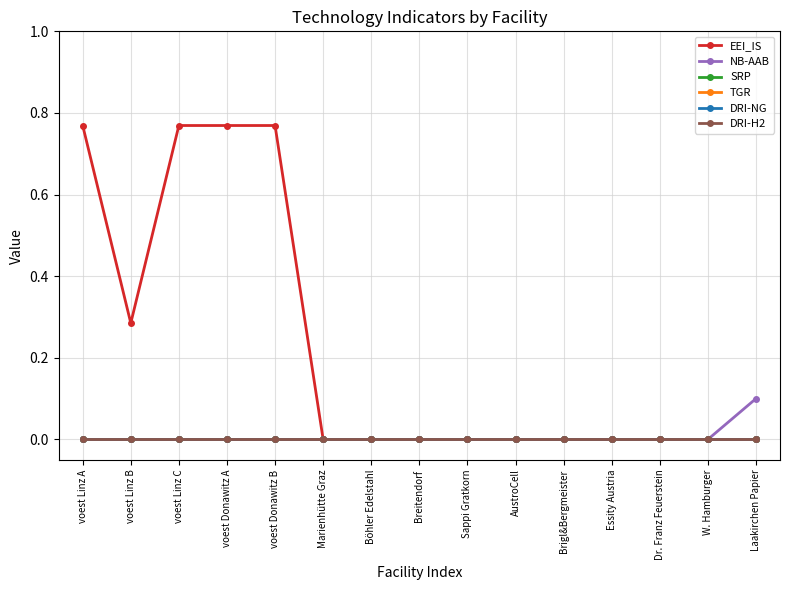

At which category is the sum across all series the highest?

voest Linz A